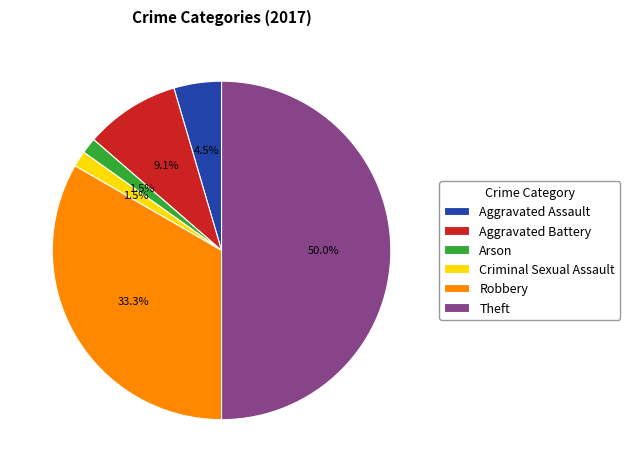

Do Aggravated Assault and Theft together represent more than half of the pie?

Yes